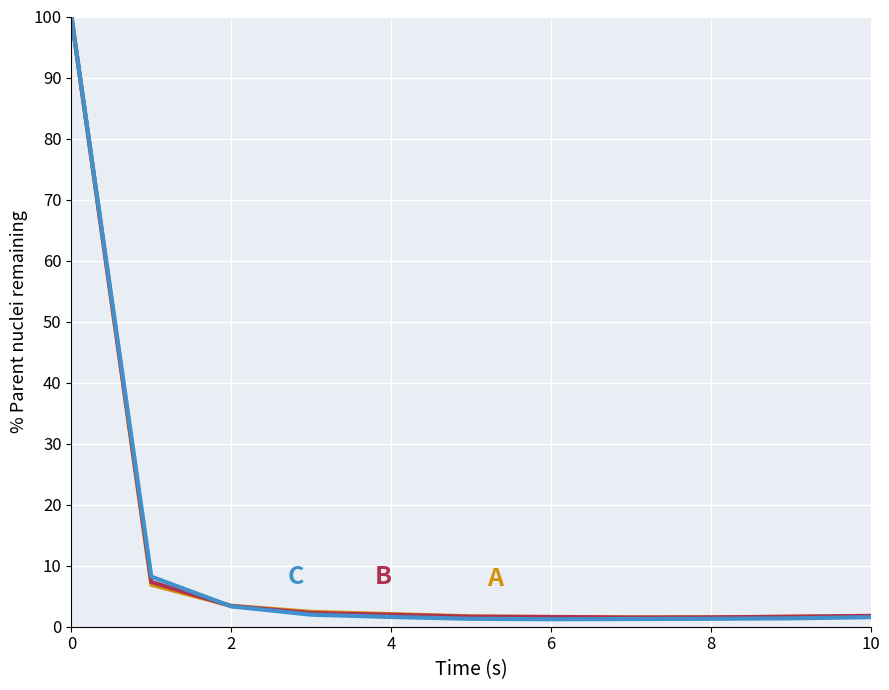

What is the maximum value shown in the chart?

100.0